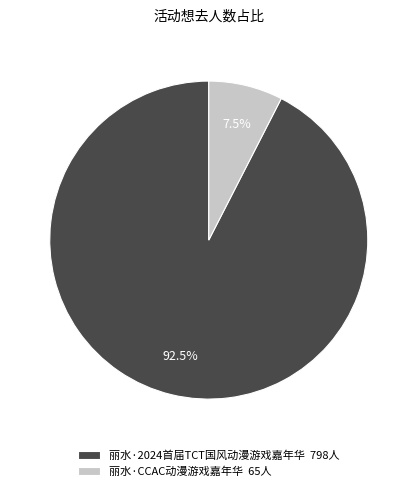

Is it true that 丽水·2024首届TCT国风动漫游戏嘉年华 is 99% of the pie?

False